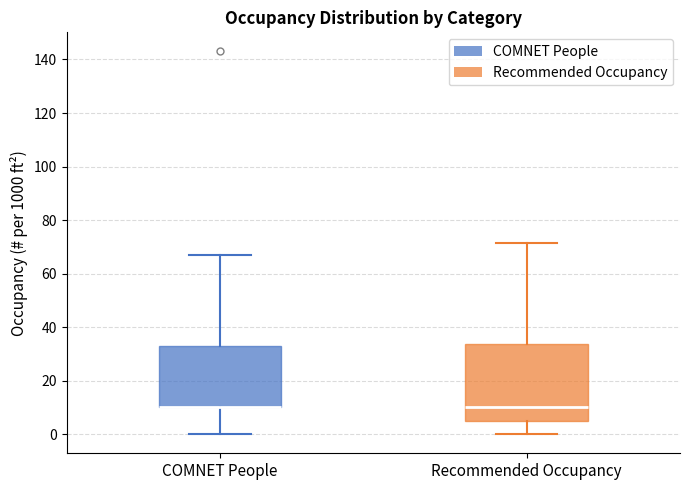

Reading left to right, read every box against the y-axis: the position of its median line, the range the box covers, and the ends of its whiskers. The values are not printed on the chart, so give them approximately, as read against the axis.

COMNET People: median 10 (drawn on the box's lower edge), box 10 to 34, whiskers 0 to 68
Recommended Occupancy: median 10, box 6 to 34, whiskers 0 to 72